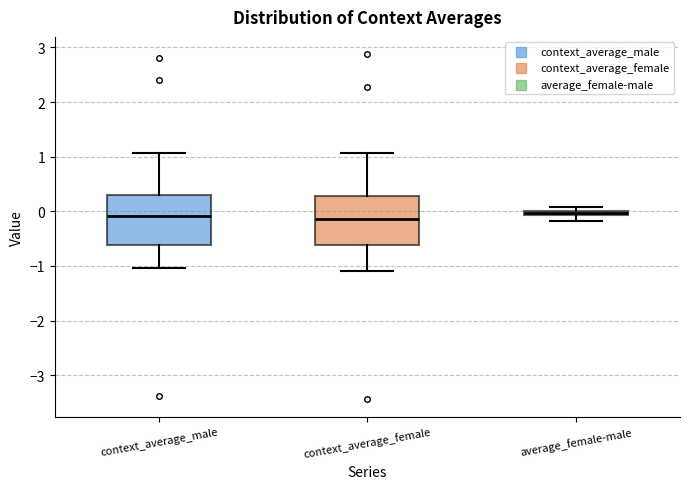

Where does the lower whisker of the box for context_average_male end on the y-axis? The values are not printed on the chart, so give them approximately, as read against the axis.

-1.0